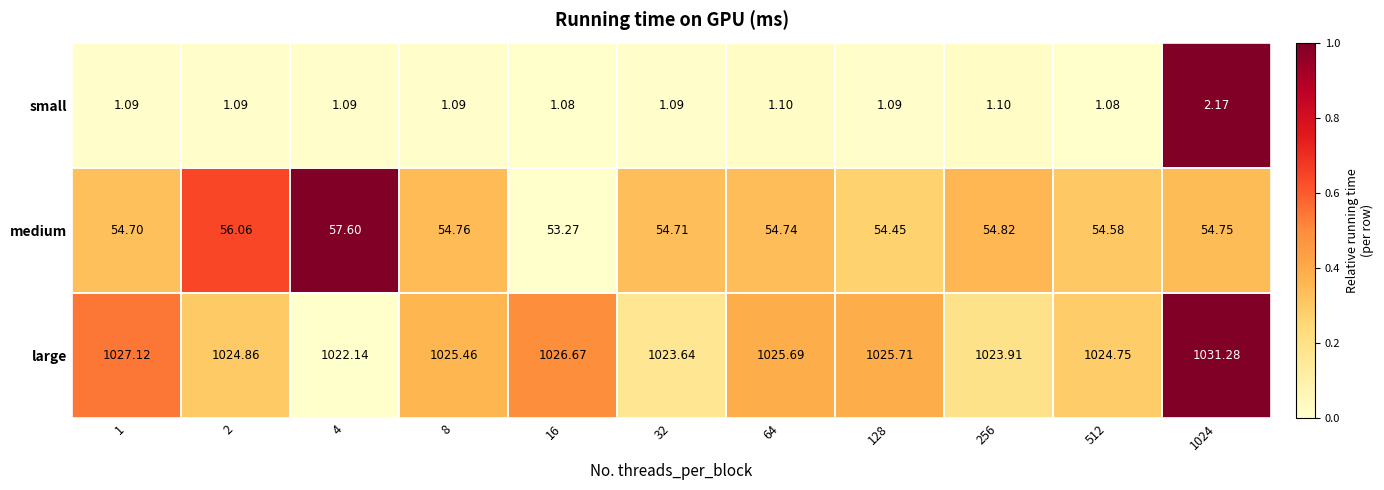

Between 1 and 256, which series saw the biggest shift?

large